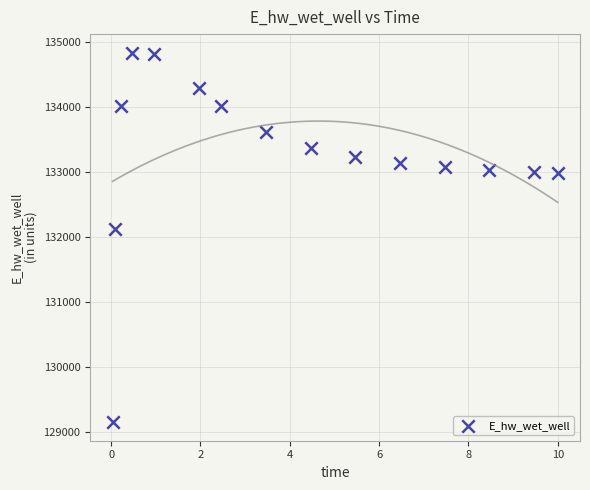

What Y value in the scatter plot is closest to 131989?

132113.1